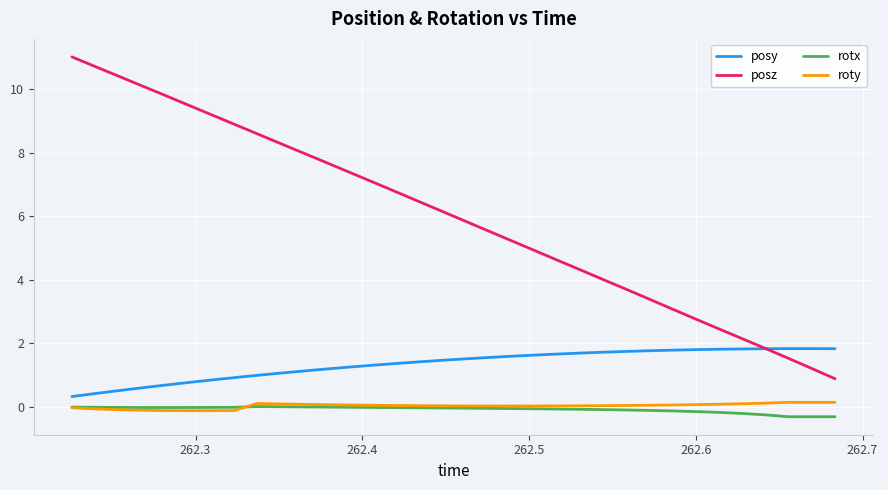

Which series has the largest range (max minus min)?

posz